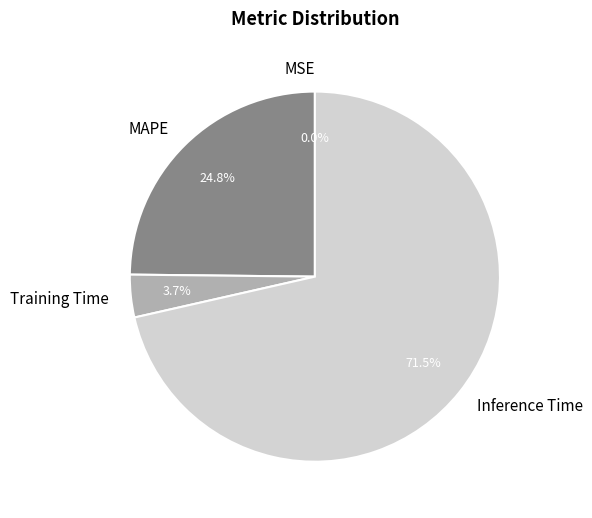

Is there a majority slice in this chart?

Yes